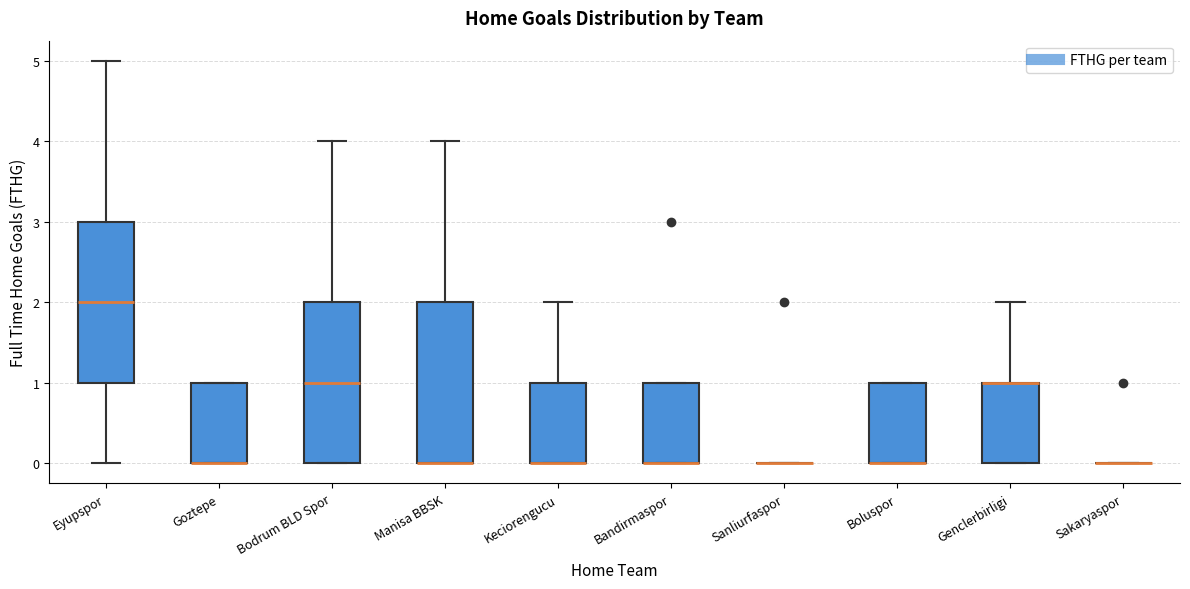

Where is the upper edge of the box for Goztepe on the y-axis? The values are not printed on the chart, so give them approximately, as read against the axis.

1